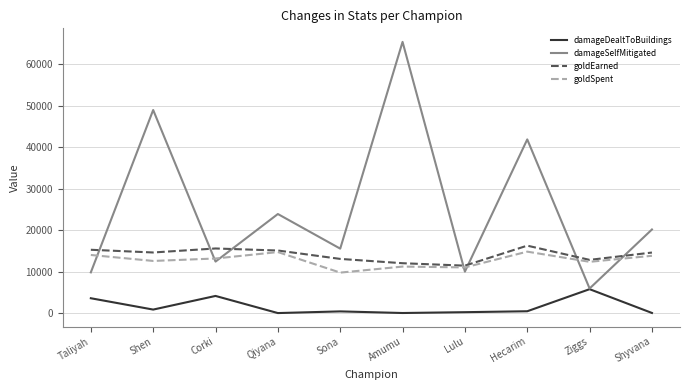

What is the minimum value for goldEarned?

11425